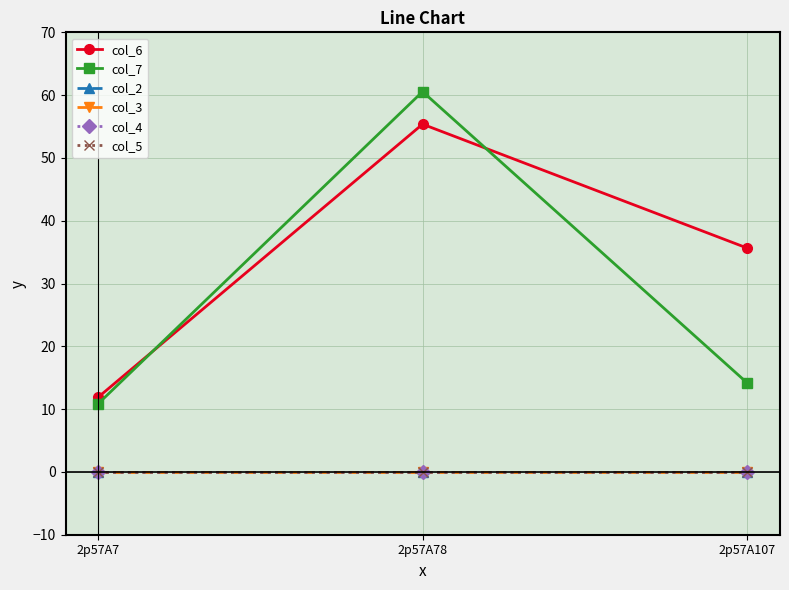

Is this an area chart (filled region under the line)?

No